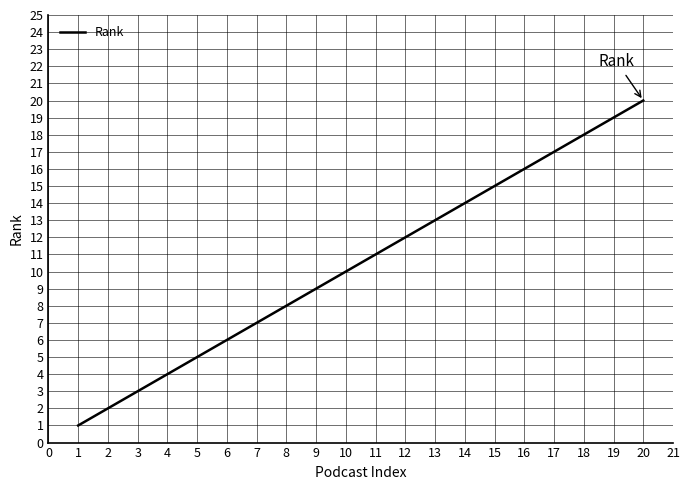

List the labels in order of value, smallest first.

1, 2, 3, 4, 5, 6, 7, 8, 9, 10, 11, 12, 13, 14, 15, 16, 17, 18, 19, 20